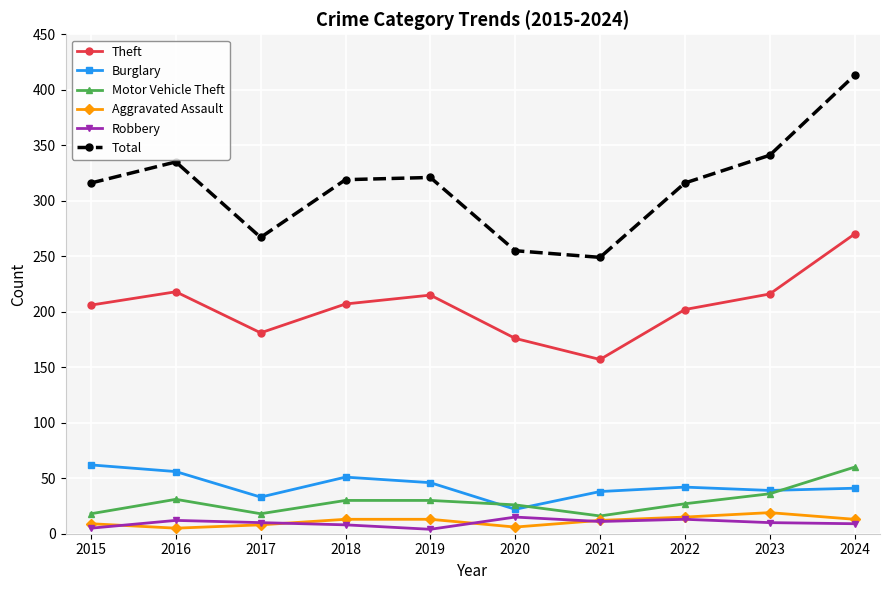

What is the difference between the Burglary values at 2021 and 2017?

5